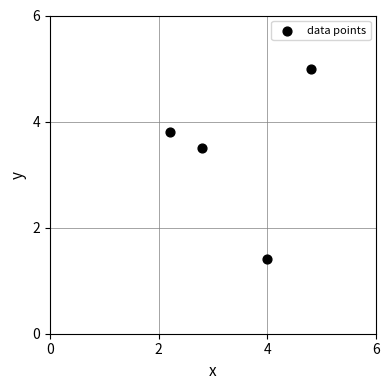

What is the average X value?

3.5